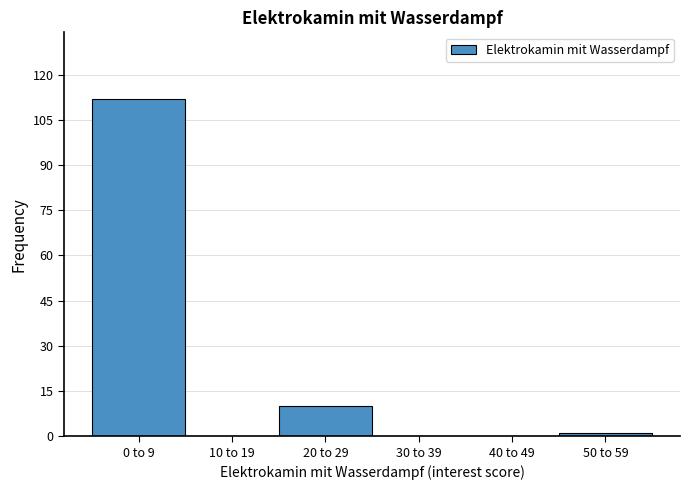

Reading left to right, extract all data points from this chart.

0 to 9=112	10 to 19=0	20 to 29=10	30 to 39=0	40 to 49=0	50 to 59=1